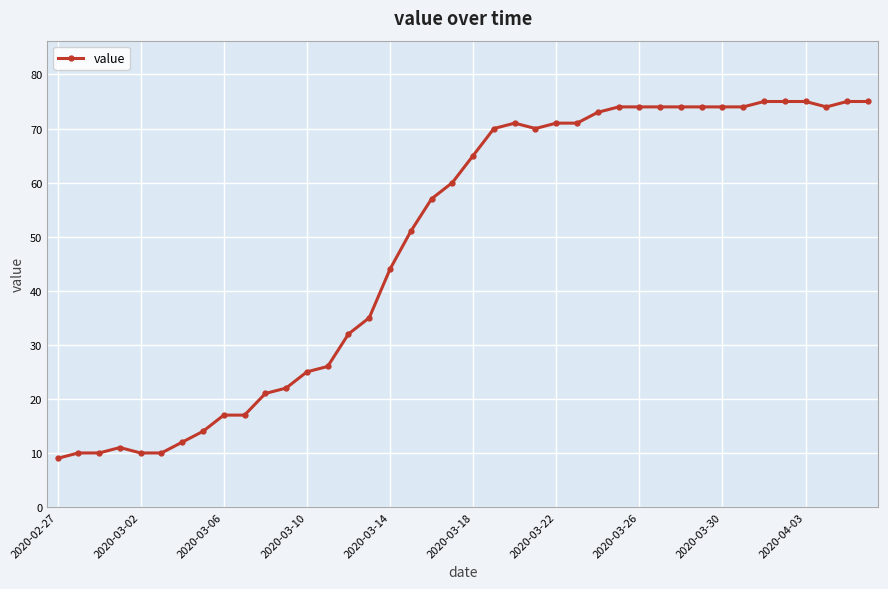

What is the value of the 40th point from the left?

75